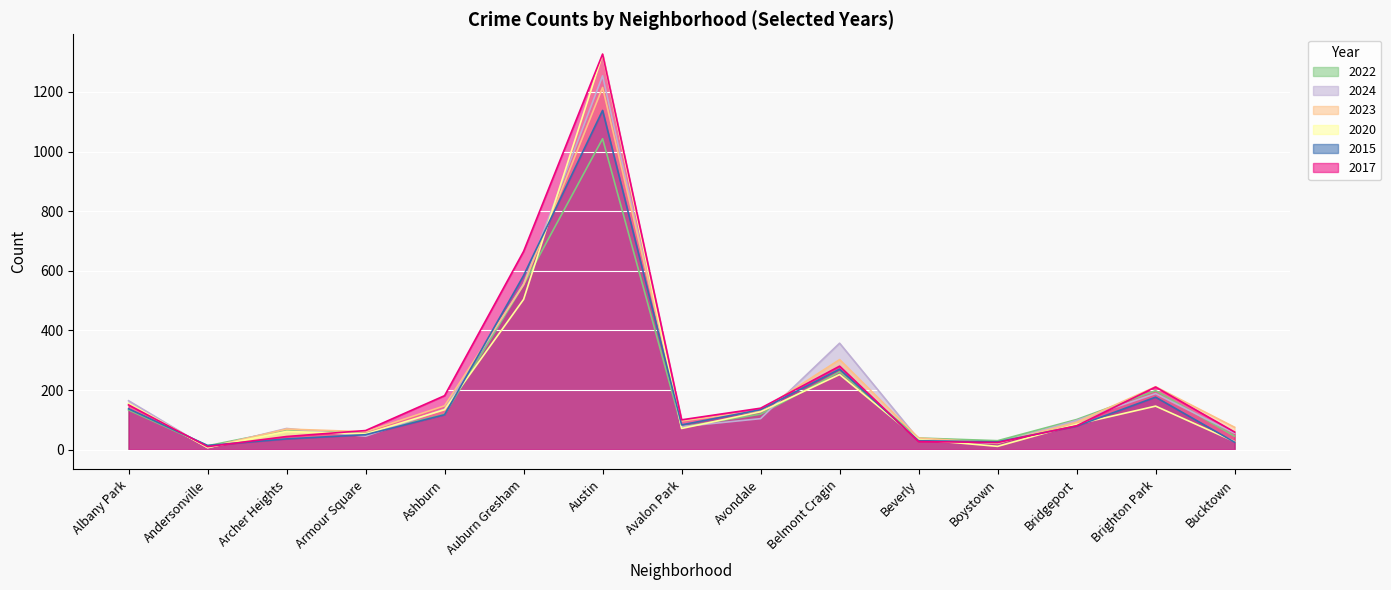

What is the difference between the 2024 values at Boystown and Austin?

1233